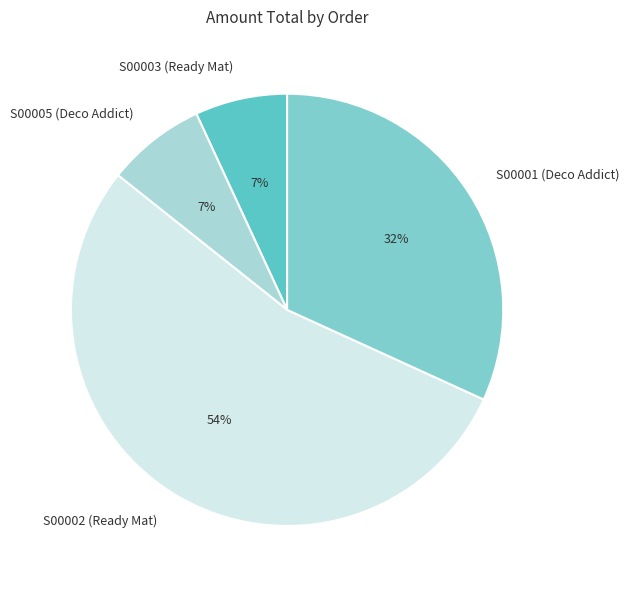

To the nearest percent, what portion does S00003 (Ready Mat) represent?

7%